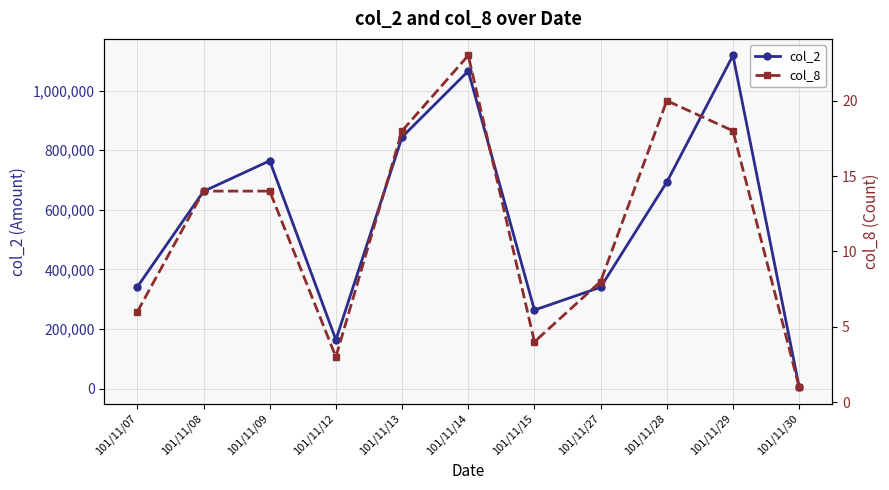

Which series changed the most between 101/11/27 and 101/11/30?

col_2